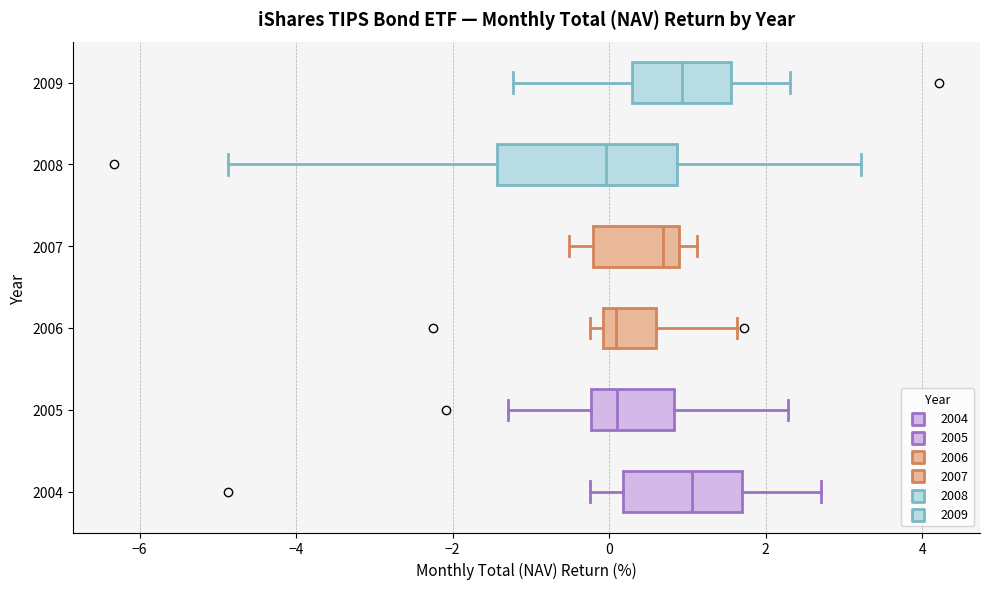

Reading bottom to top, read every box against the x-axis: the position of its median line, the range the box covers, and the ends of its whiskers. The values are not printed on the chart, so give them approximately, as read against the axis.

2004: median 1.0, box 0.2 to 1.6, whiskers -0.2 to 2.8
2005: median 0.0, box -0.2 to 0.8, whiskers -1.2 to 2.2
2006: median 0.0 (just right of the box's left edge), box 0.0 to 0.6, whiskers -0.2 to 1.6
2007: median 0.6, box -0.2 to 0.8, whiskers -0.6 to 1.2
2008: median 0.0, box -1.4 to 0.8, whiskers -4.8 to 3.2
2009: median 1.0, box 0.2 to 1.6, whiskers -1.2 to 2.4